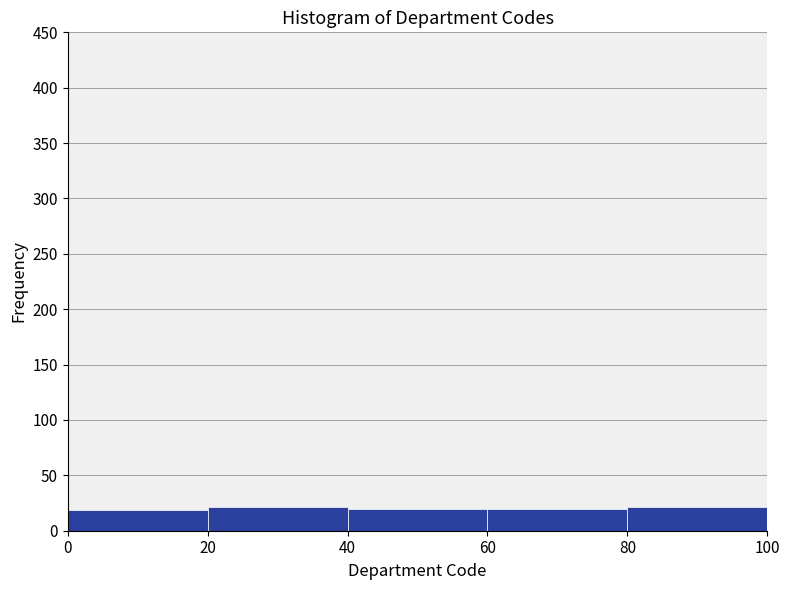

Reading left to right, transcribe this chart: for each bar, give the range it covers on the x-axis and its height. The values are not printed on the chart, so give them approximately, as read against the axis.

0 to 20: 20
20 to 40: 20
40 to 60: 20
60 to 80: 20
80 to 100: 20